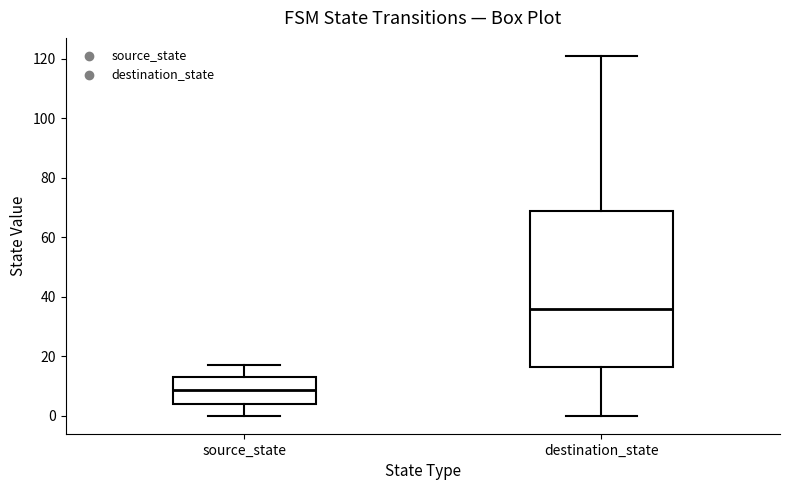

Where does the median line of the box for source_state sit on the y-axis? The values are not printed on the chart, so give them approximately, as read against the axis.

8